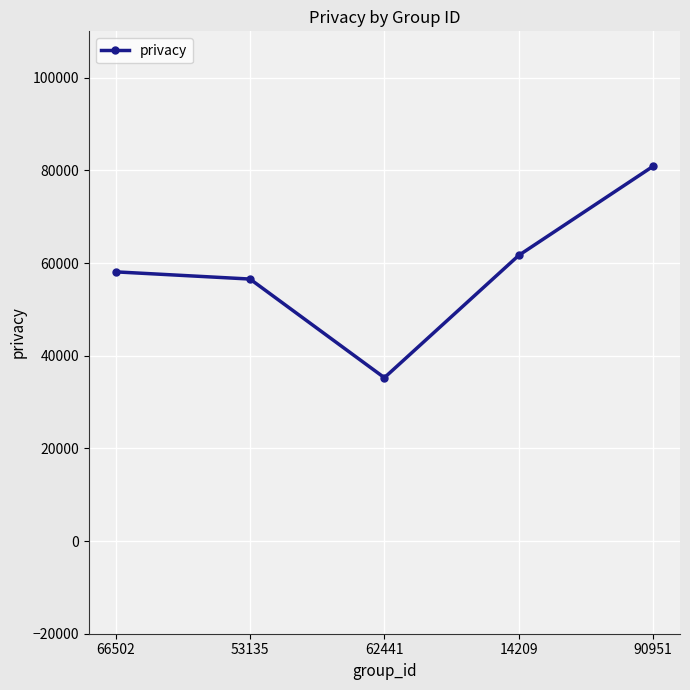

Between 66502 and 14209, which is larger?

14209